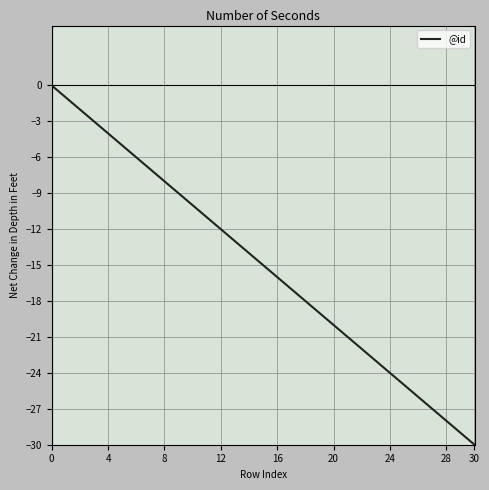

How many values exceed -15?

8